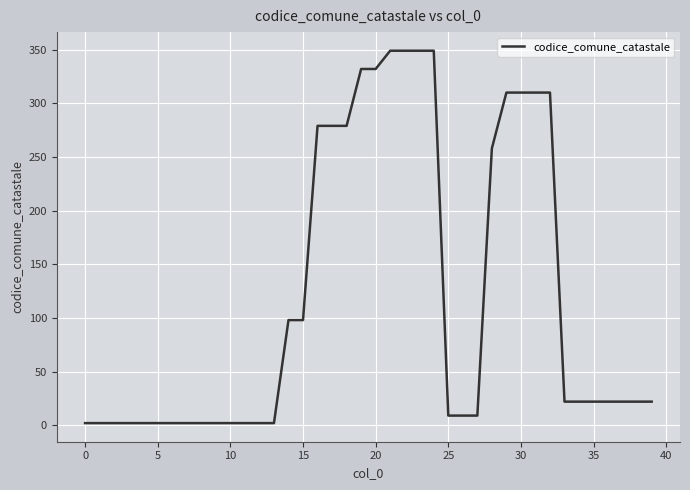

What is the difference between the maximum and minimum values?

347